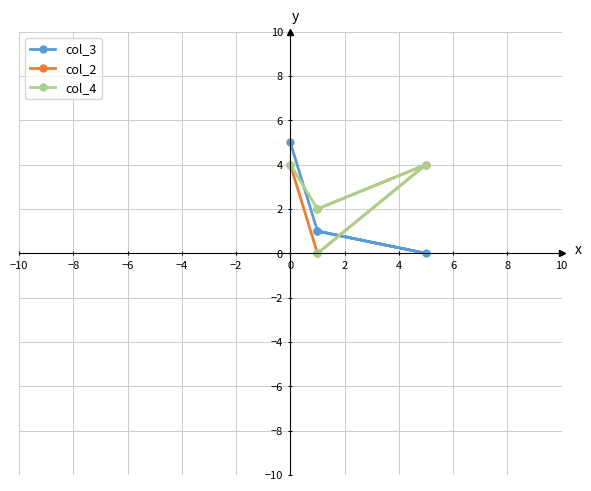

Reading left to right, transcribe all the data shown in this chart.

col_3: 5	1	0	1
col_2: 4	0	4	2
col_4: 4	2	4	0